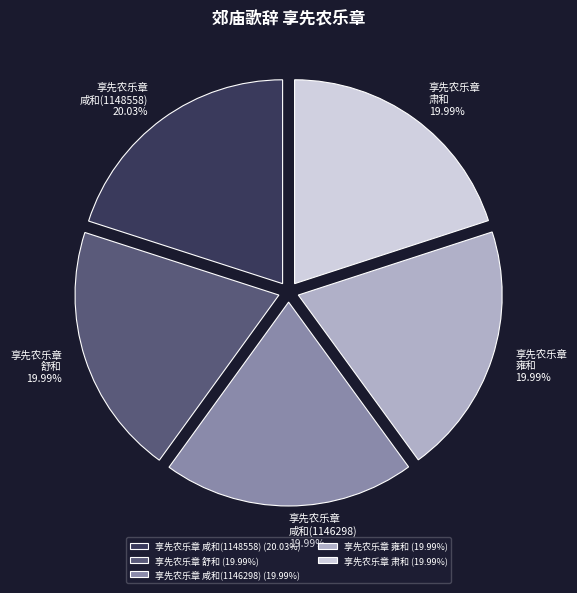

Is there any slice that represents more than half of the pie?

No